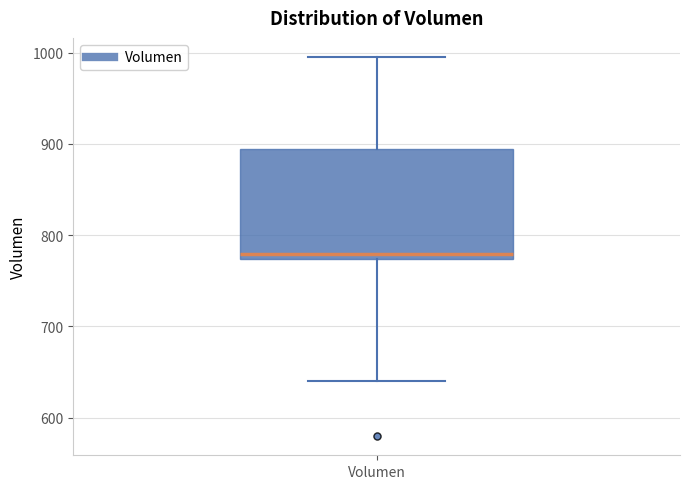

Where does the lower whisker of the box for Volumen end on the y-axis? The values are not printed on the chart, so give them approximately, as read against the axis.

640